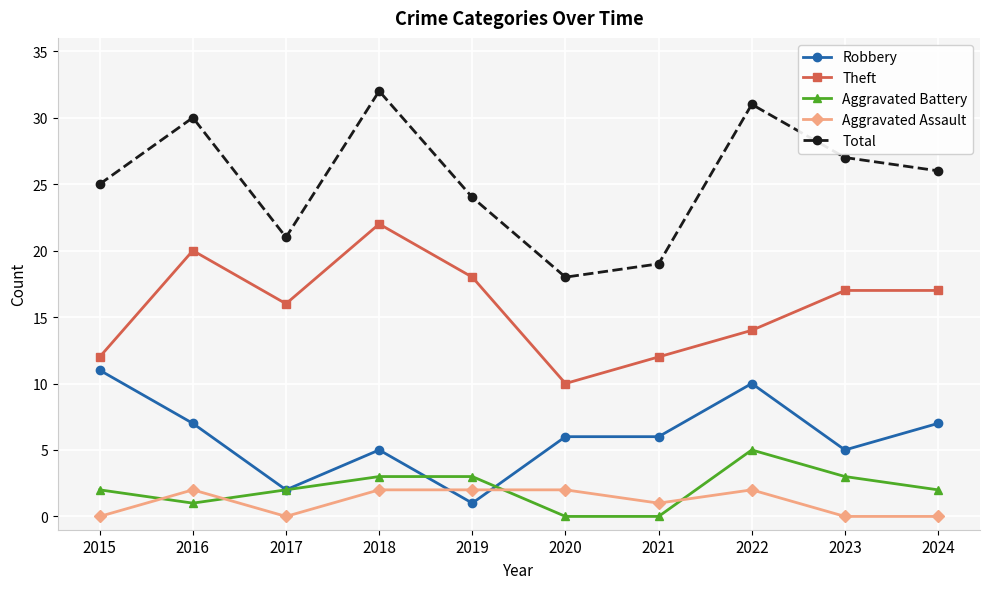

Read the Aggravated Battery value at 2019.

3